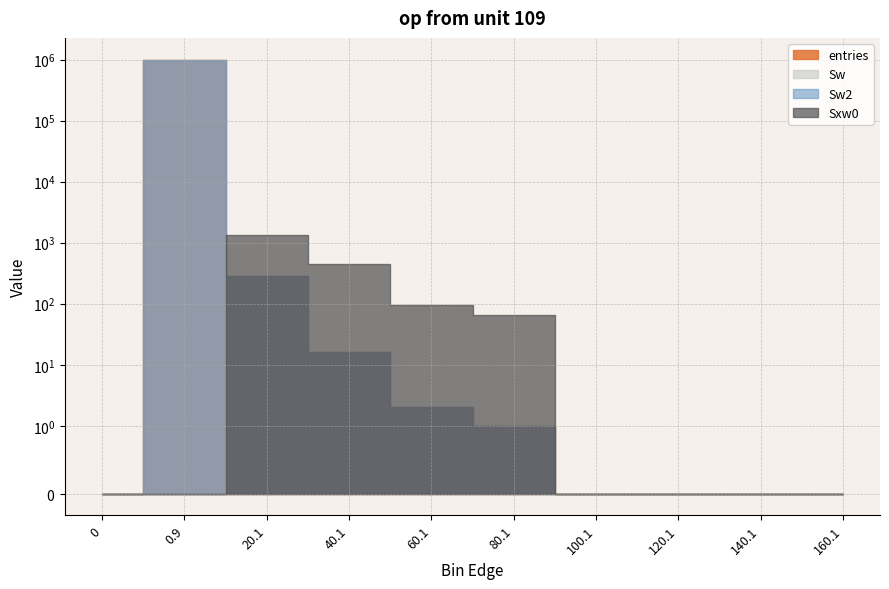

What is the sum of all Sxw0 values?

1964